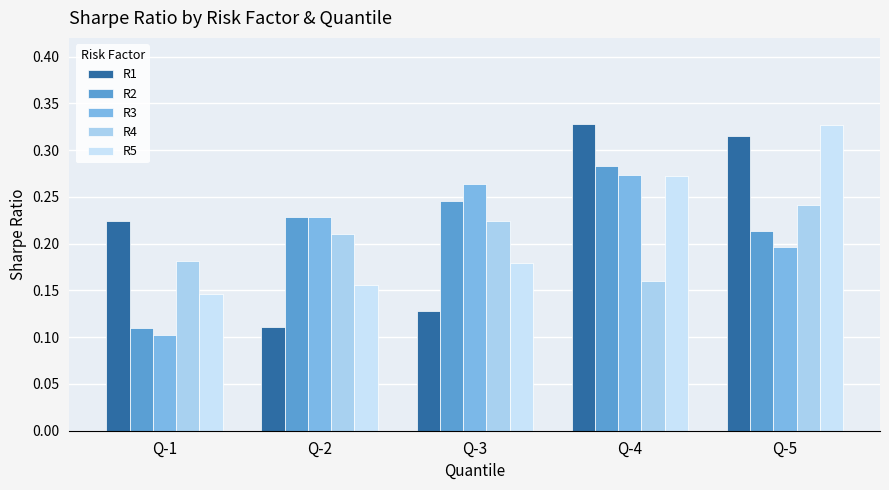

Which series has the widest spread of values?

R1